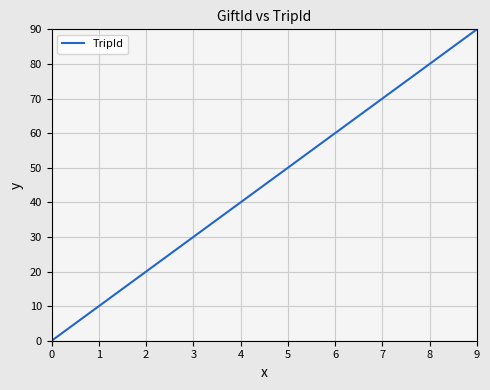

What is the difference between the maximum and minimum values?

90.0